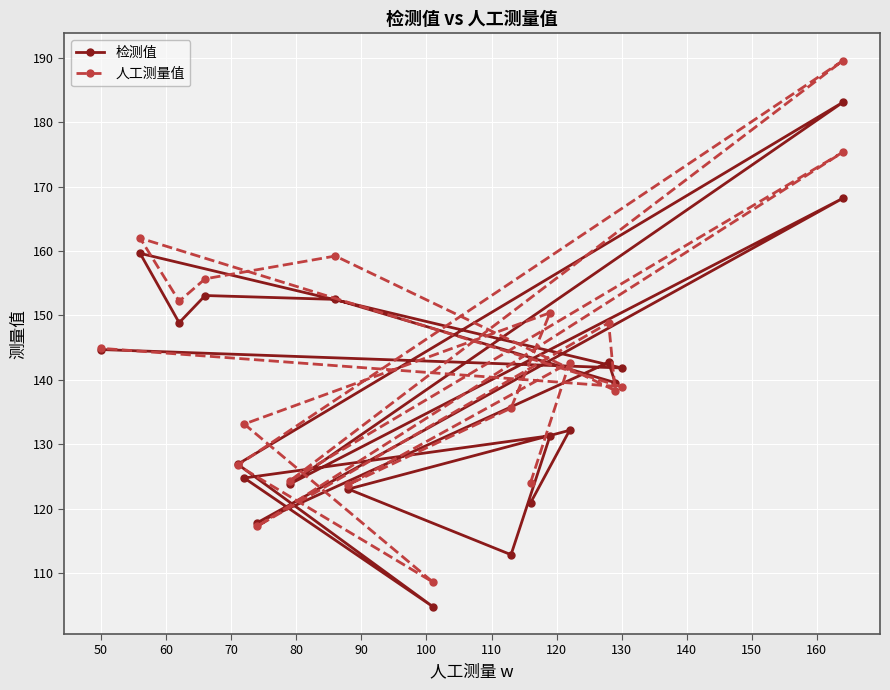

True or false: 检测值 and 人工测量值 cross at least once.

True